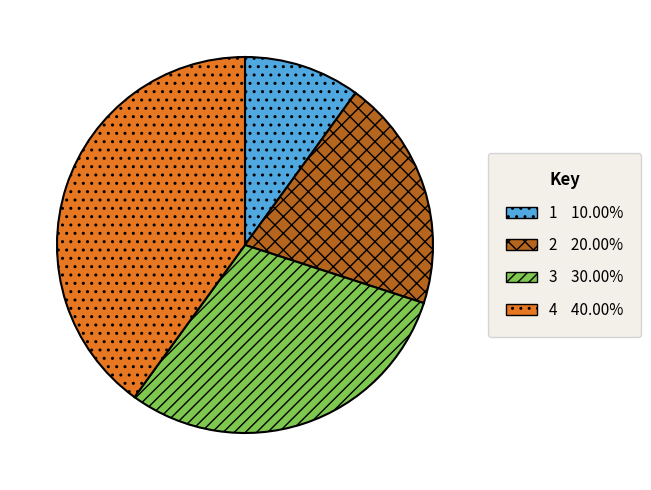

True or false: 2 accounts for 34% of the total.

False